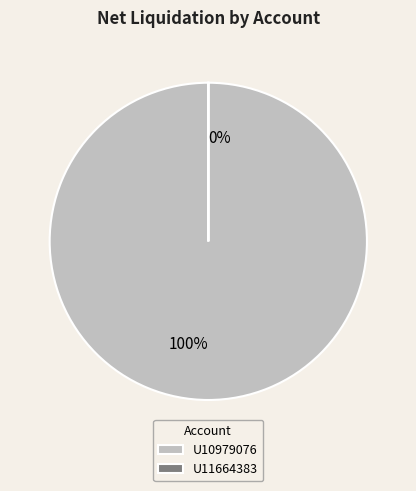

To the nearest percent, what percentage of the pie is U10979076?

100%